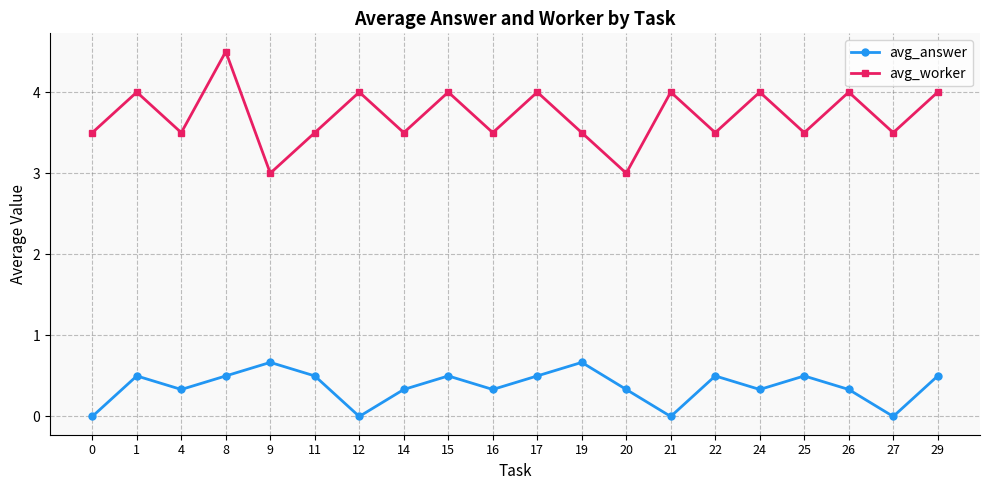

Rank the series by their maximum value, from lowest to highest.

avg_answer, avg_worker